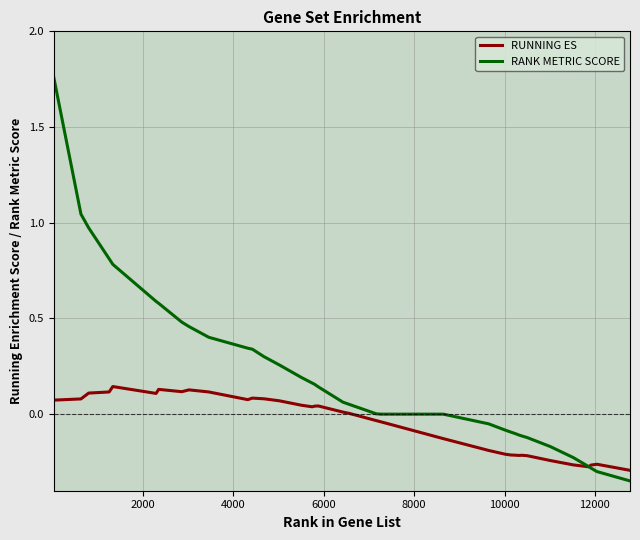

Which series has the largest range (max minus min)?

RANK METRIC SCORE